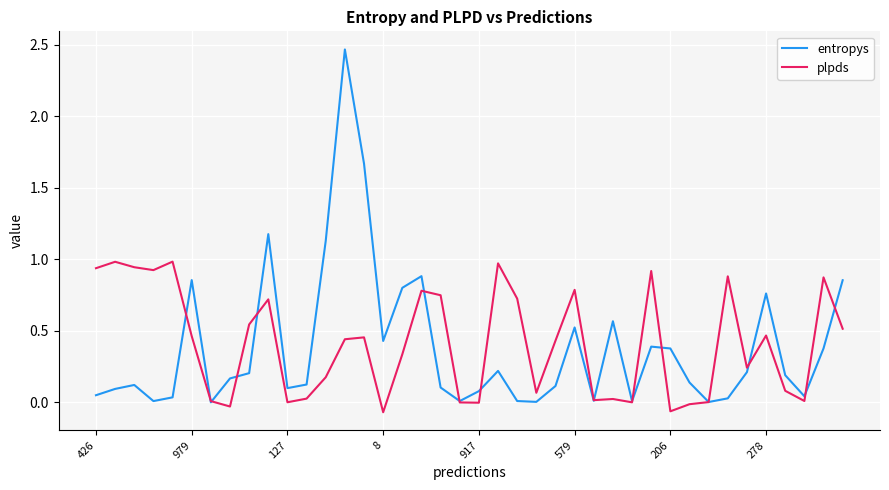

What are all the series names shown in the legend?

entropys, plpds